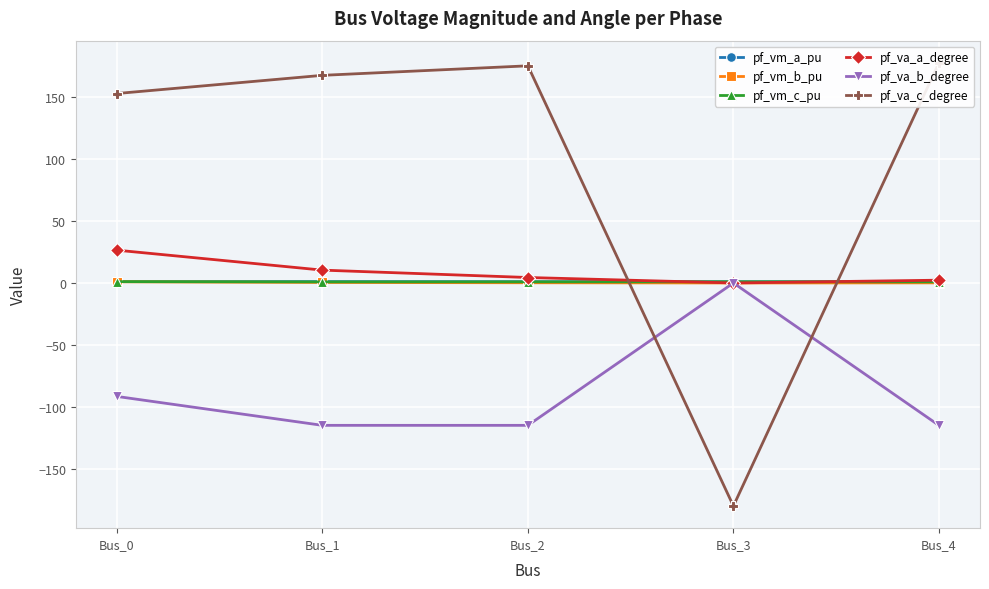

List the labels in order of pf_va_a_degree value, smallest first.

Bus_3, Bus_4, Bus_2, Bus_1, Bus_0